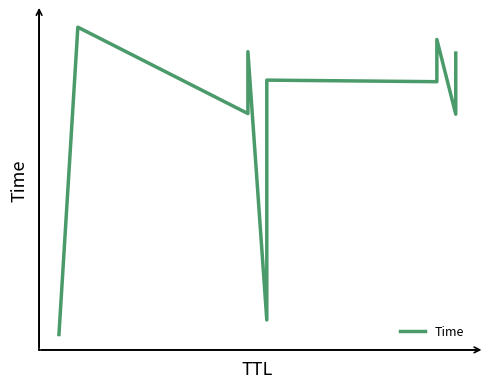

How many interior local valleys (lower than both neighbors) does the data have?

4